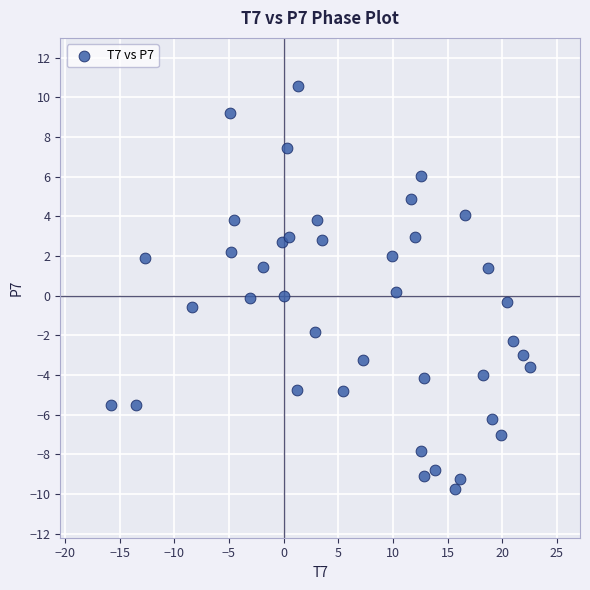

What is the range of Y values (max minus min)?

20.3